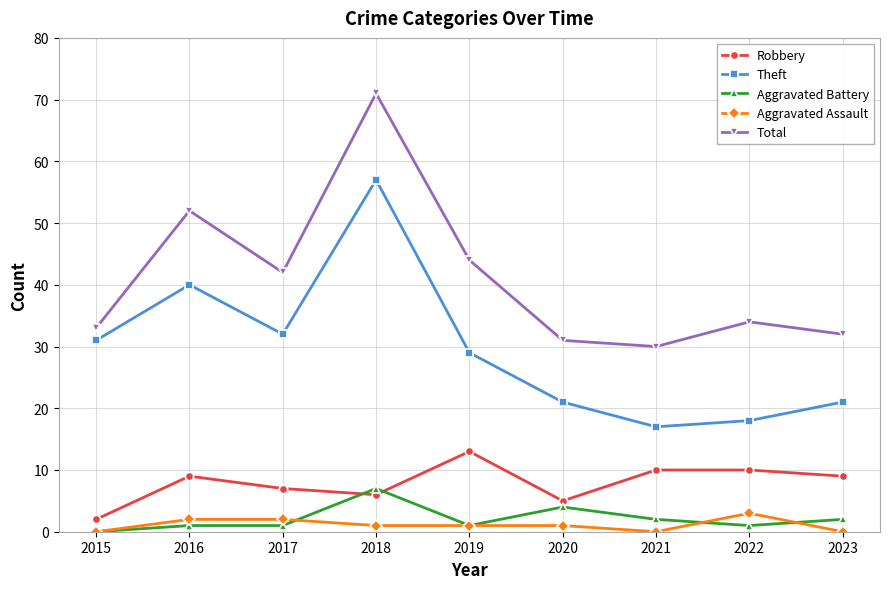

Which series has the largest range (max minus min)?

Total